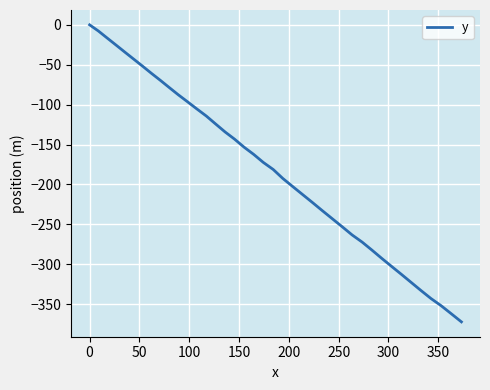

What is the difference between the maximum and minimum values?

372.1